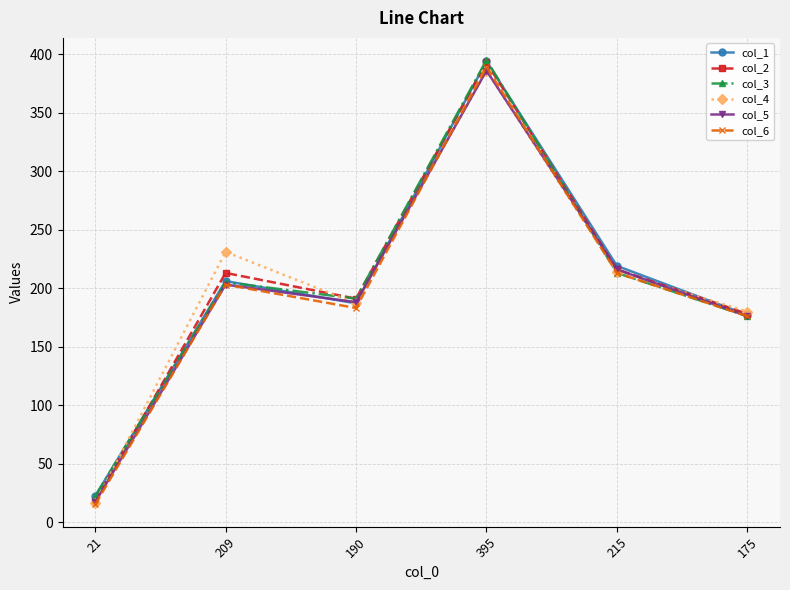

List the labels in order of col_3 value, largest first.

395, 215, 209, 190, 175, 21